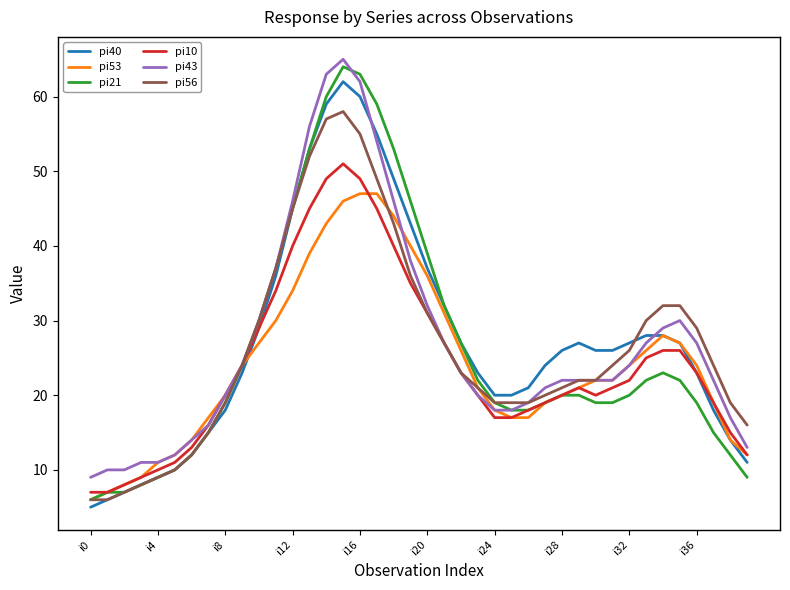

True or false: pi53 has more than 0 interior local peaks.

True